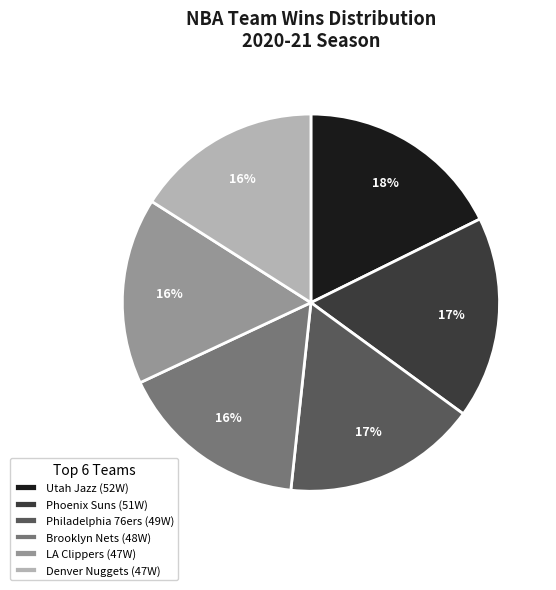

Is it true that Brooklyn Nets (48W) is 16% of the pie?

True